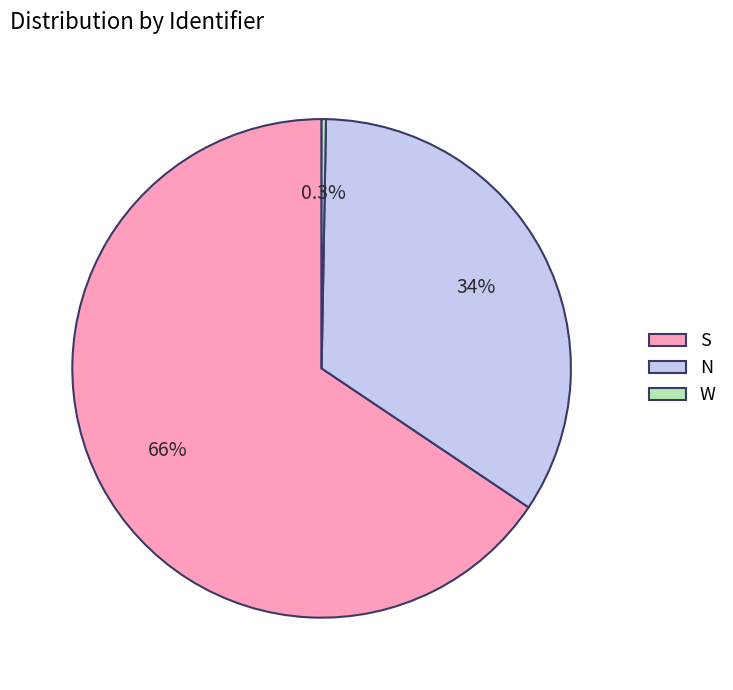

The W slice represents 0% of the pie. True or false?

True